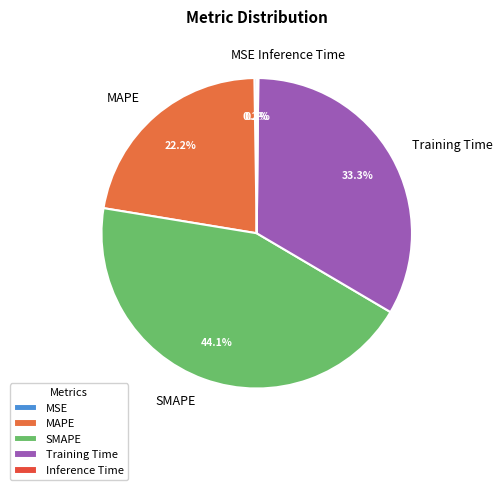

Does any single category account for the majority?

No